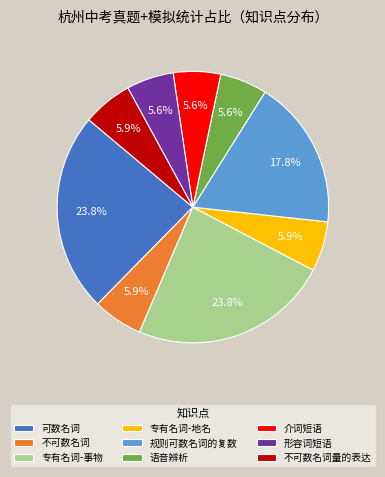

Is 专有名词-地名 the majority of the pie?

No